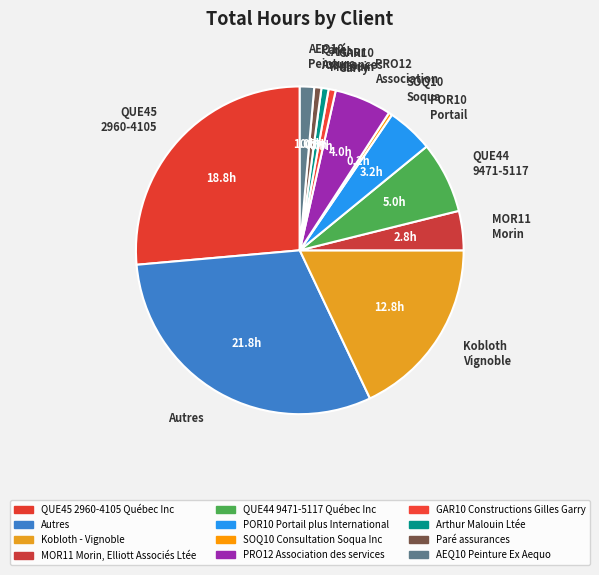

Which slice is the largest?

Autres